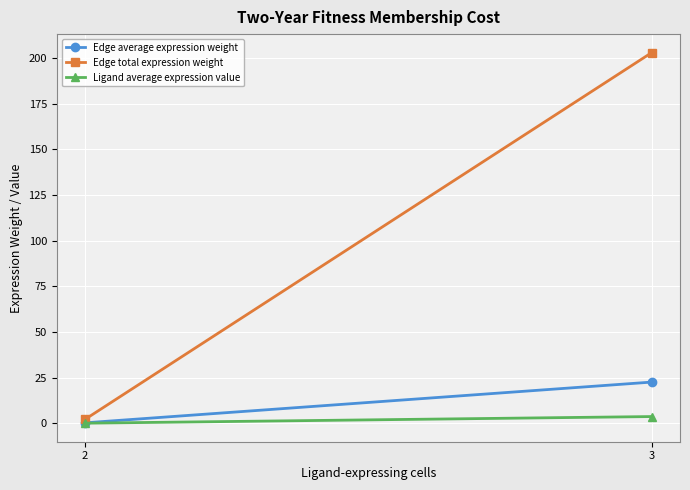

True or false: Edge total expression weight has a value of 203.0 at 3.

True